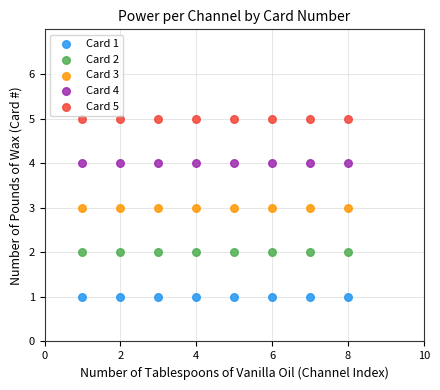

Which series contains the lowest Y value?

Card 1